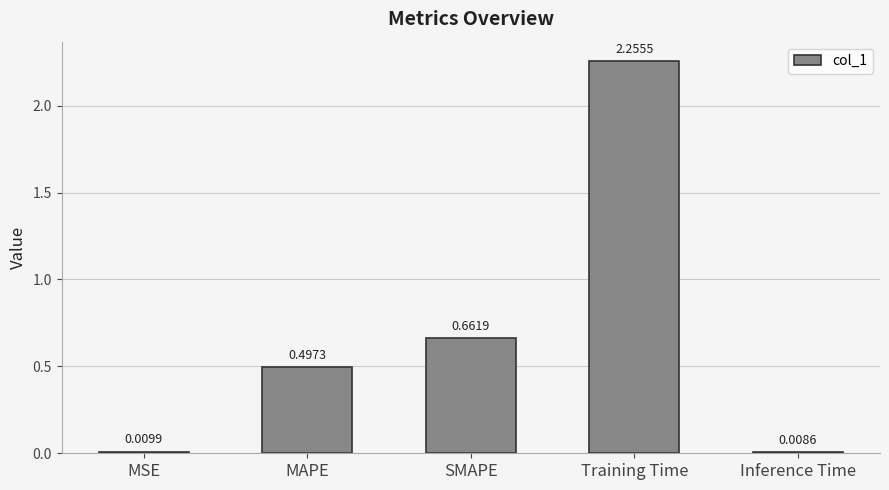

List the labels in order of value, smallest first.

Inference Time, MSE, MAPE, SMAPE, Training Time